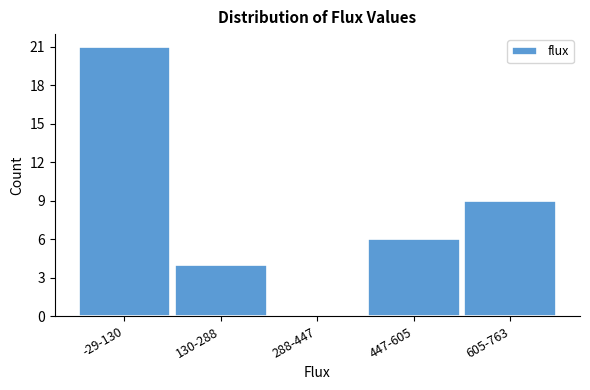

Reading left to right, what are all the values shown in this chart?

-29-130=21	130-288=4	288-447=0	447-605=6	605-763=9